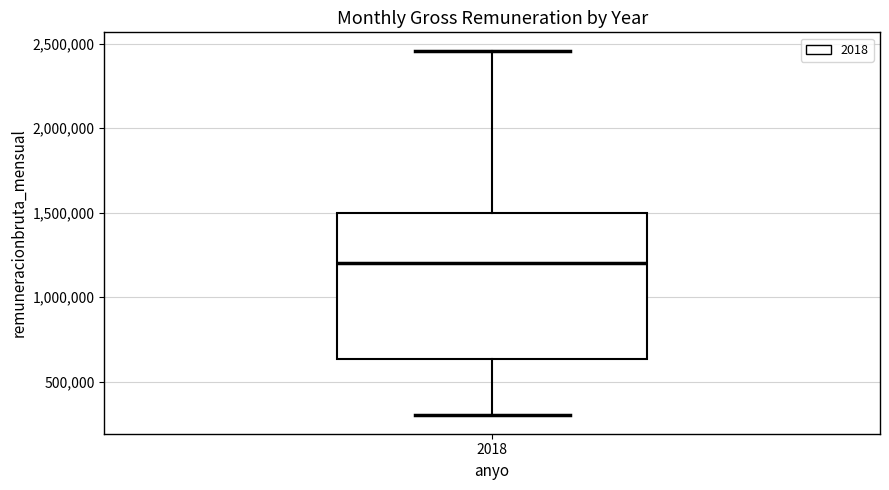

Where does the upper whisker of the box at x = 2018 end on the y-axis? The values are not printed on the chart, so give them approximately, as read against the axis.

2450000